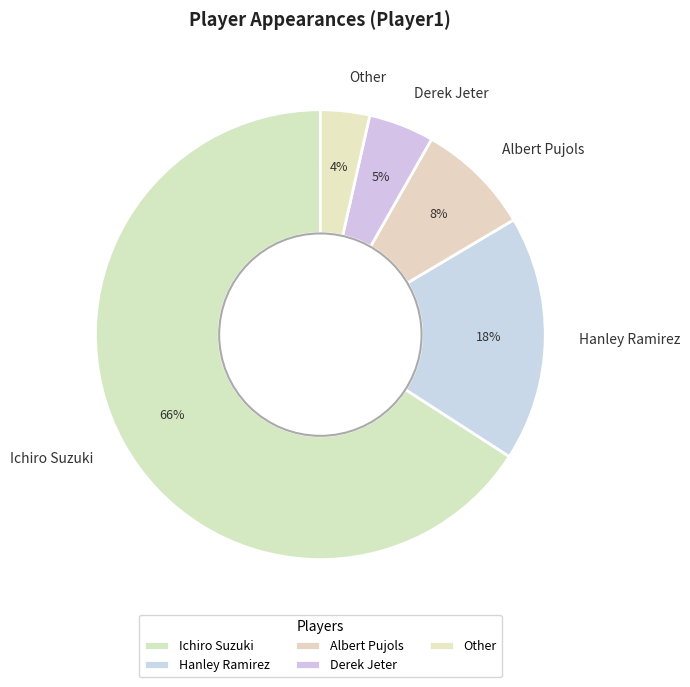

Is there a majority slice in this chart?

Yes